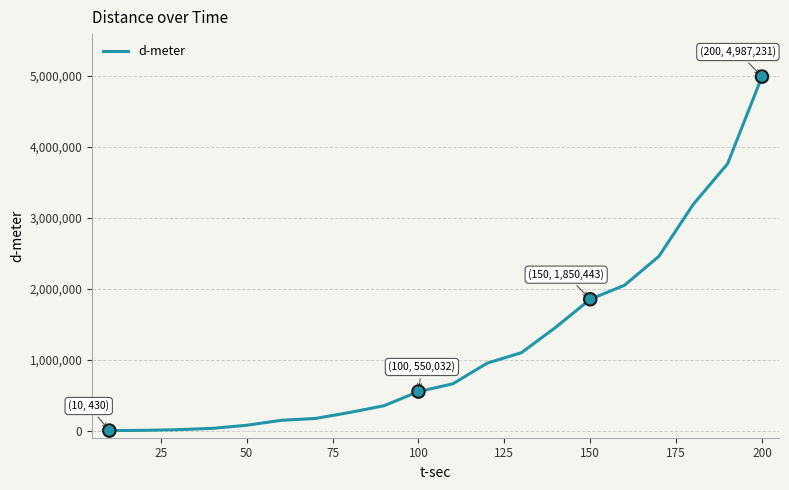

What is the difference between the maximum and minimum values?

4986801